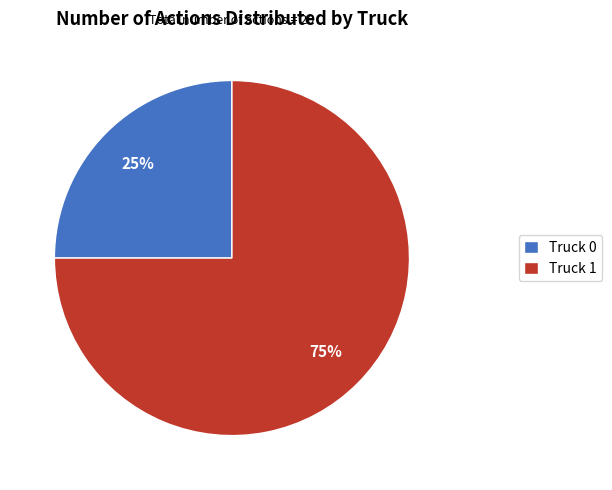

Between Truck 0 and Truck 1, which is larger?

Truck 1